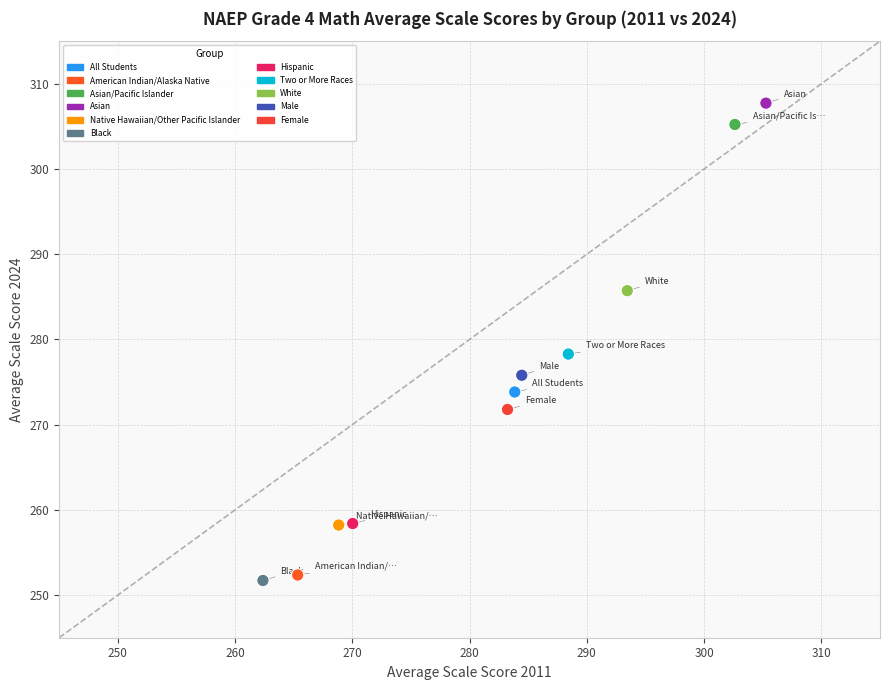

What is the average X value?

282.5